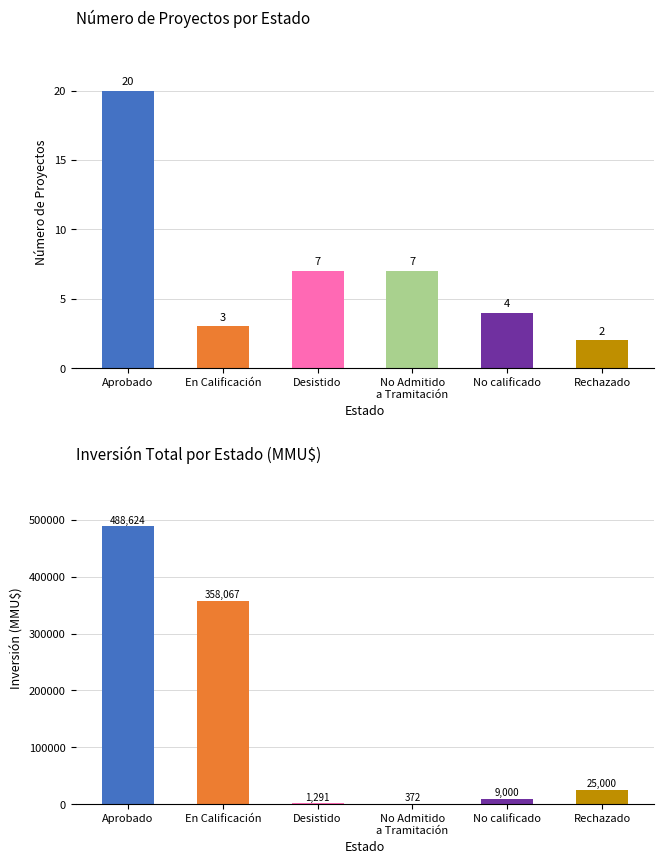

Where does the Inversión Total (MMU$) series first go above 300?

Aprobado